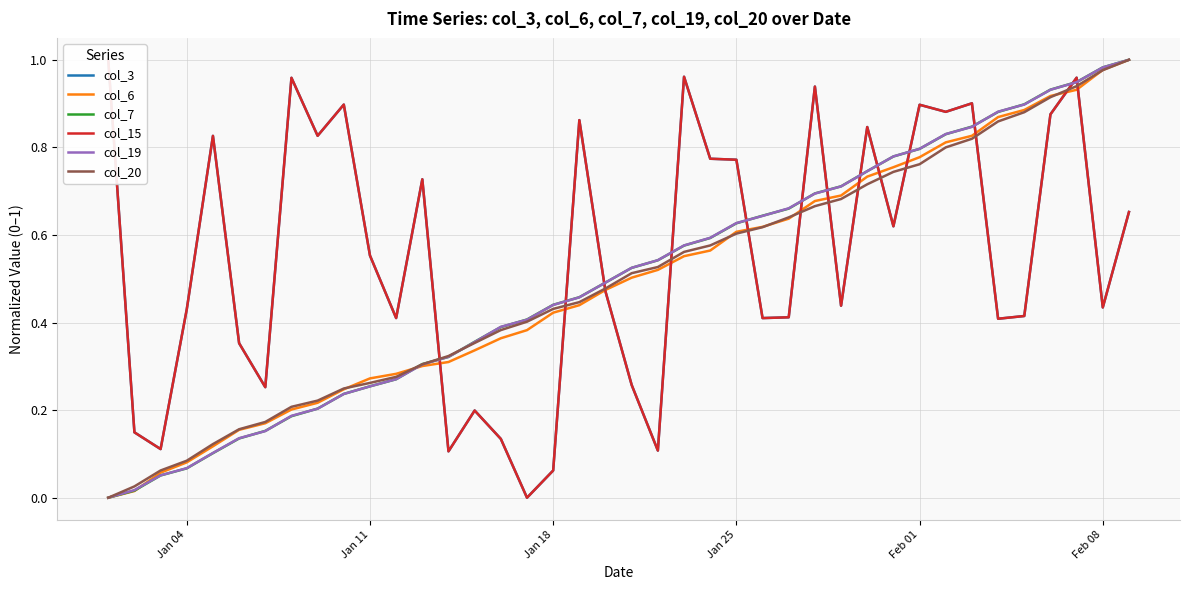

What is the greatest value displayed?

1.0